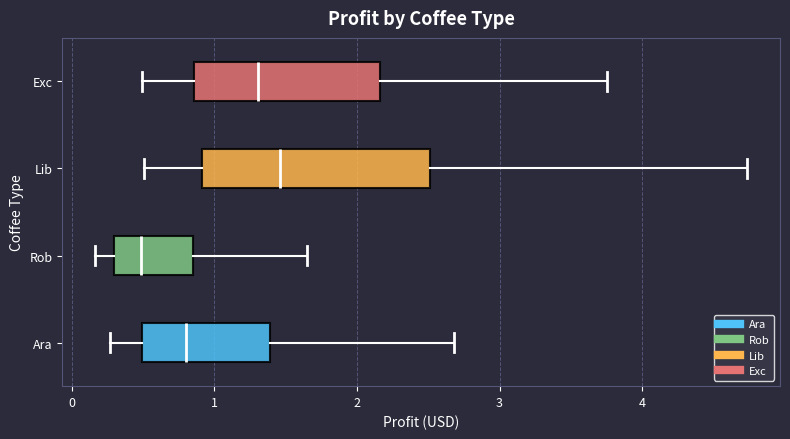

Reading bottom to top, read every box against the x-axis: the position of its median line, the range the box covers, and the ends of its whiskers. The values are not printed on the chart, so give them approximately, as read against the axis.

Ara: median 0.8, box 0.5 to 1.4, whiskers 0.3 to 2.7
Rob: median 0.5, box 0.3 to 0.8, whiskers 0.2 to 1.6
Lib: median 1.5, box 0.9 to 2.5, whiskers 0.5 to 4.7
Exc: median 1.3, box 0.9 to 2.2, whiskers 0.5 to 3.8